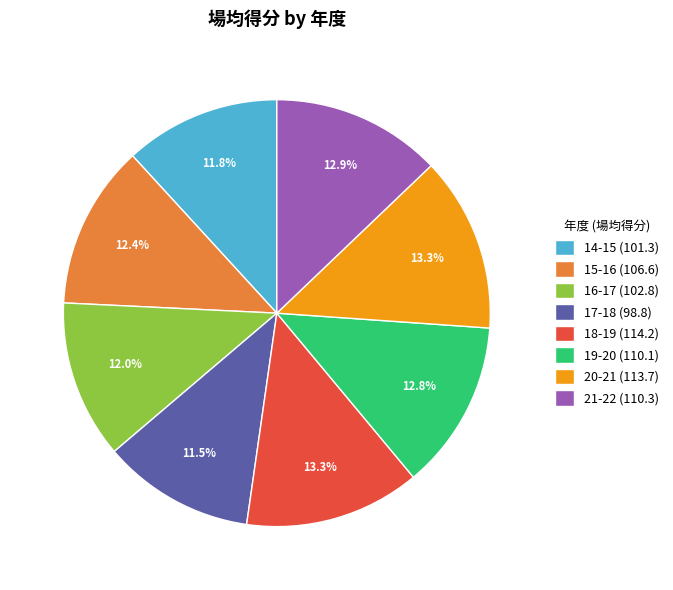

Is there a majority slice in this chart?

No